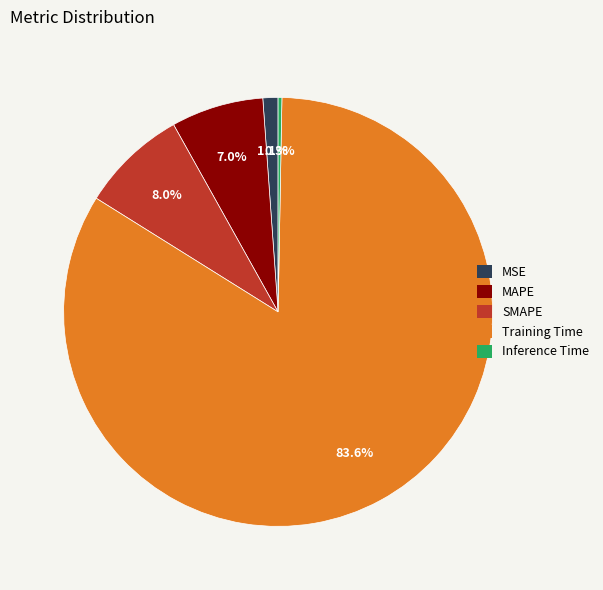

To the nearest percent, what is the difference between the SMAPE and Training Time slice percentages?

76%